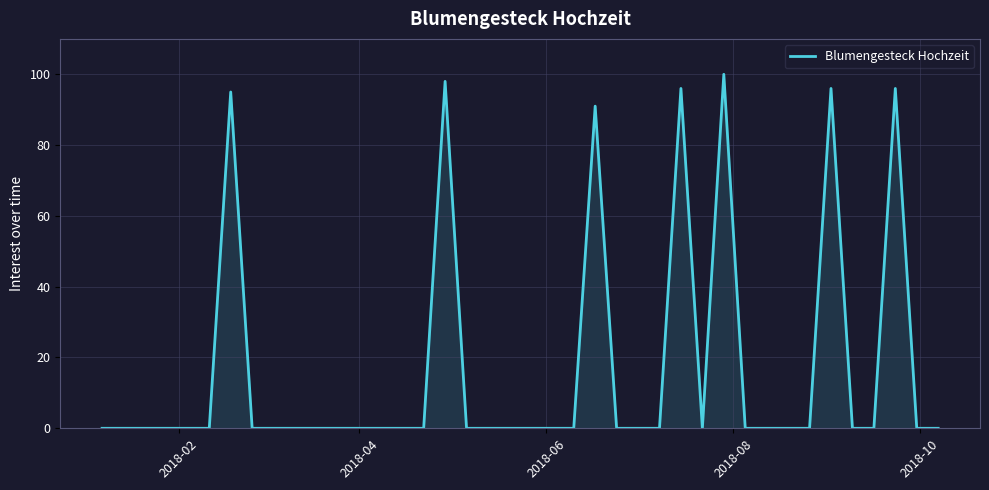

Does the chart display data point markers on the line(s)?

No